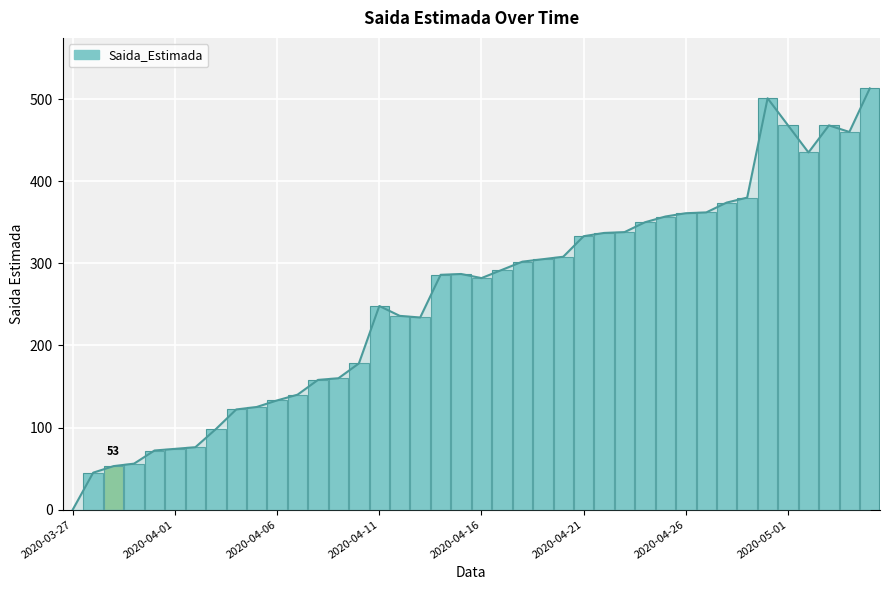

The chart shows a value of 287 at 2020-05-01. True or false?

False